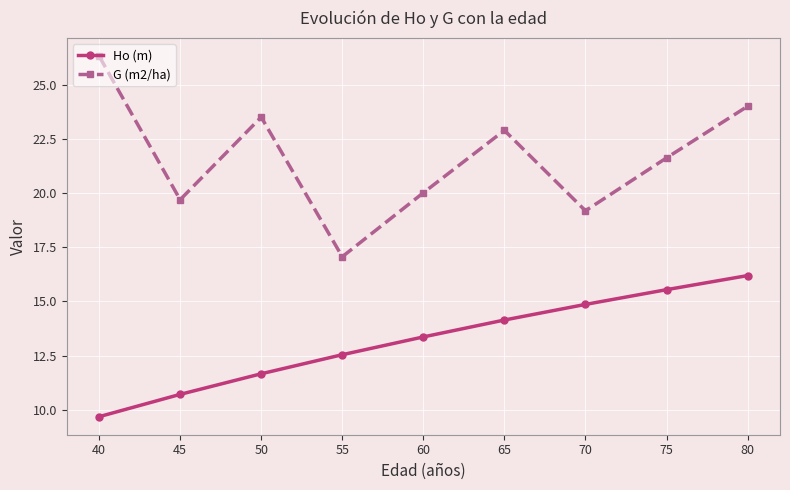

List the labels in order of Ho (m) value, largest first.

80, 75, 70, 65, 60, 55, 50, 45, 40